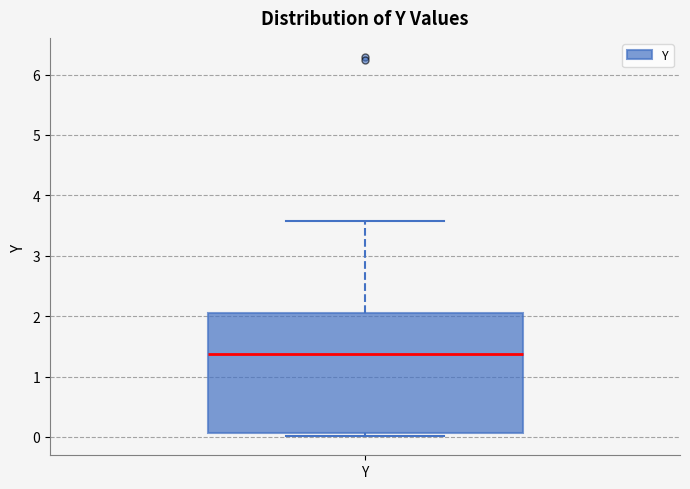

Transcribe this box plot: give where the median line is, the range the box spans, and where the two whiskers end, as read against the y-axis. The values are not printed on the chart, so give them approximately, as read against the axis.

median 1.4, box 0.1 to 2.1, whiskers 0.0 to 3.6